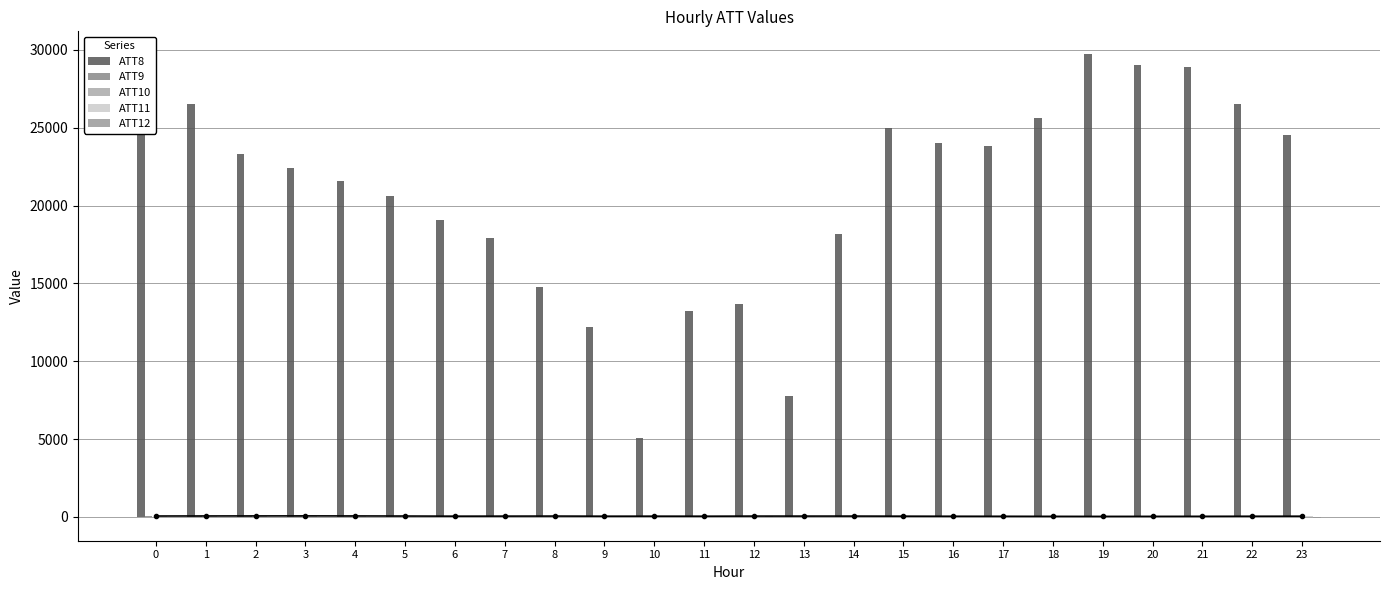

The value of ATT8 at 1 is 26500.0. True or false?

True